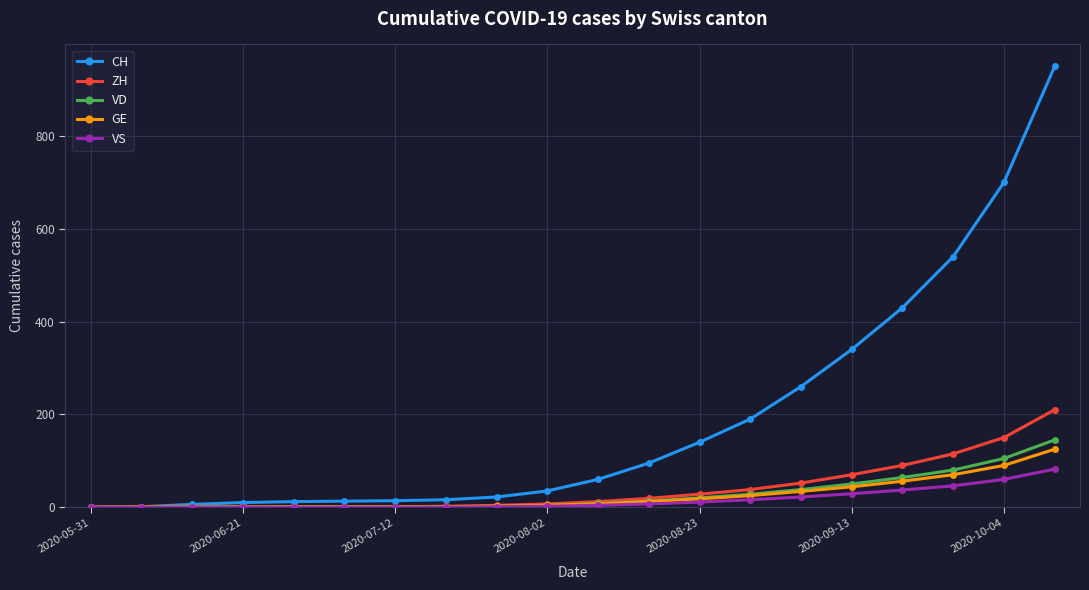

What is the difference between the maximum and minimum values in the CH series?

950